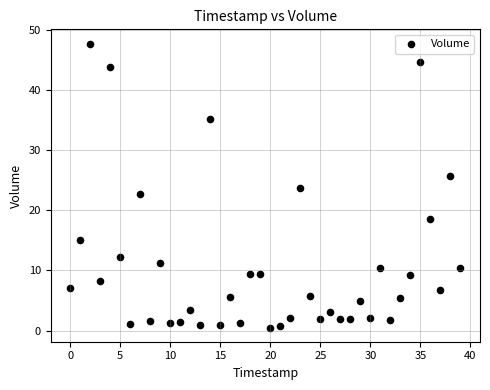

What is the range of Y values (max minus min)?

47.2